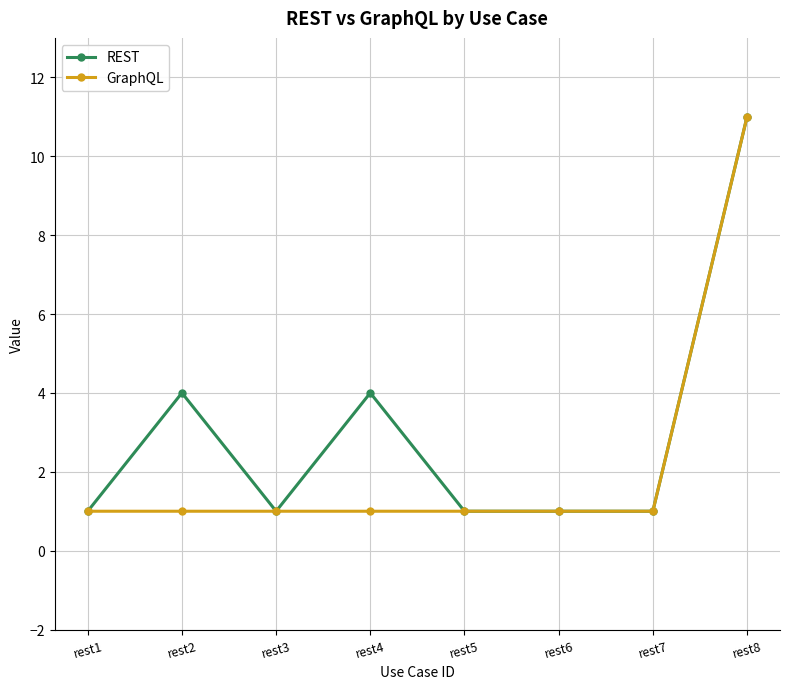

Is it true that GraphQL equals 3 at rest8?

False